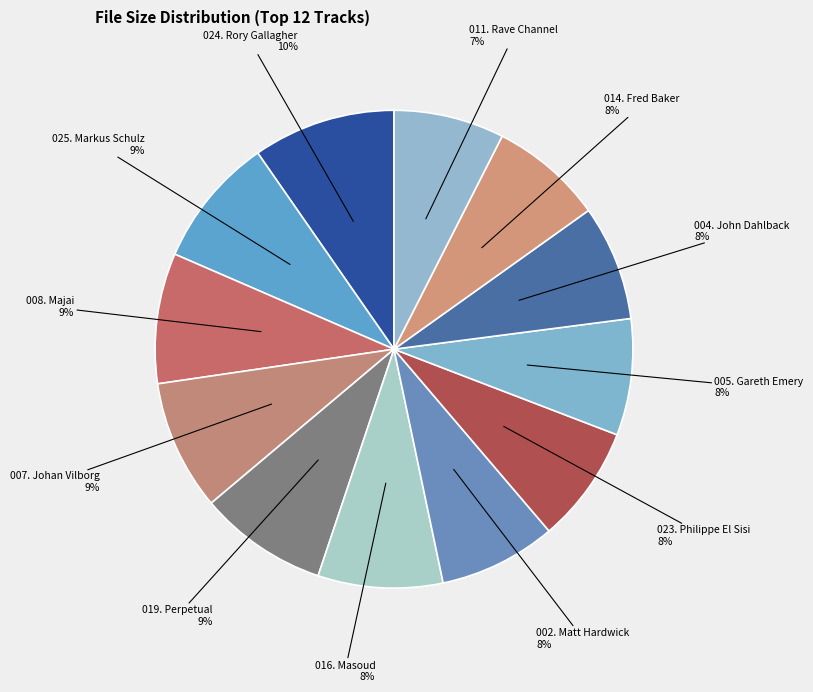

Approximately how many times larger is the value at 007. Johan Vilborg compared to 023. Philippe El Sisi?

1.1